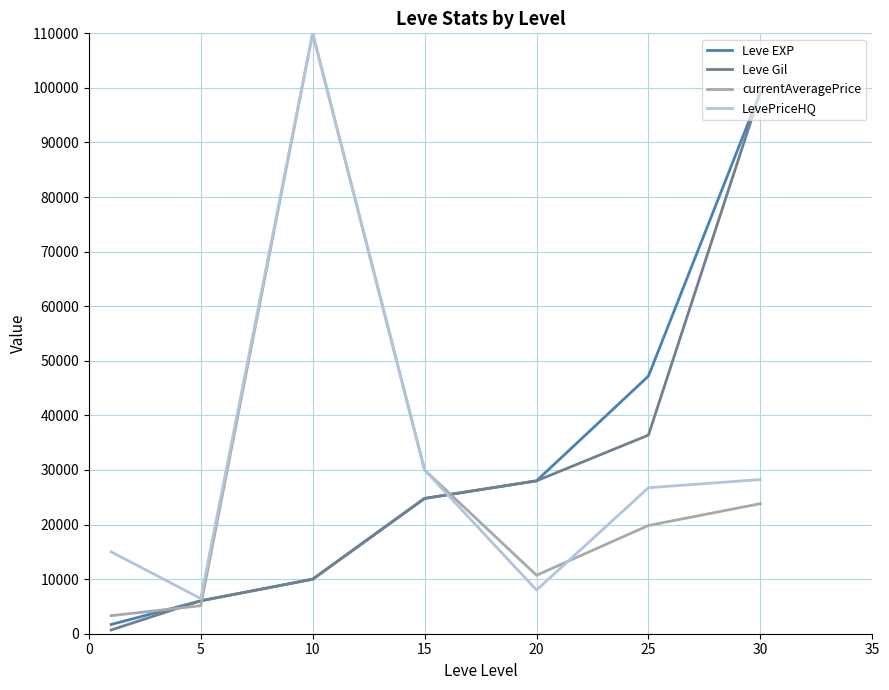

Does the chart have visible grid lines?

Yes